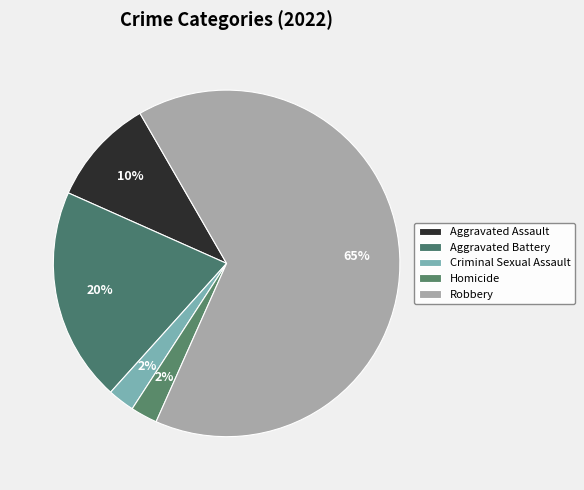

Count the number of slices in the pie.

5